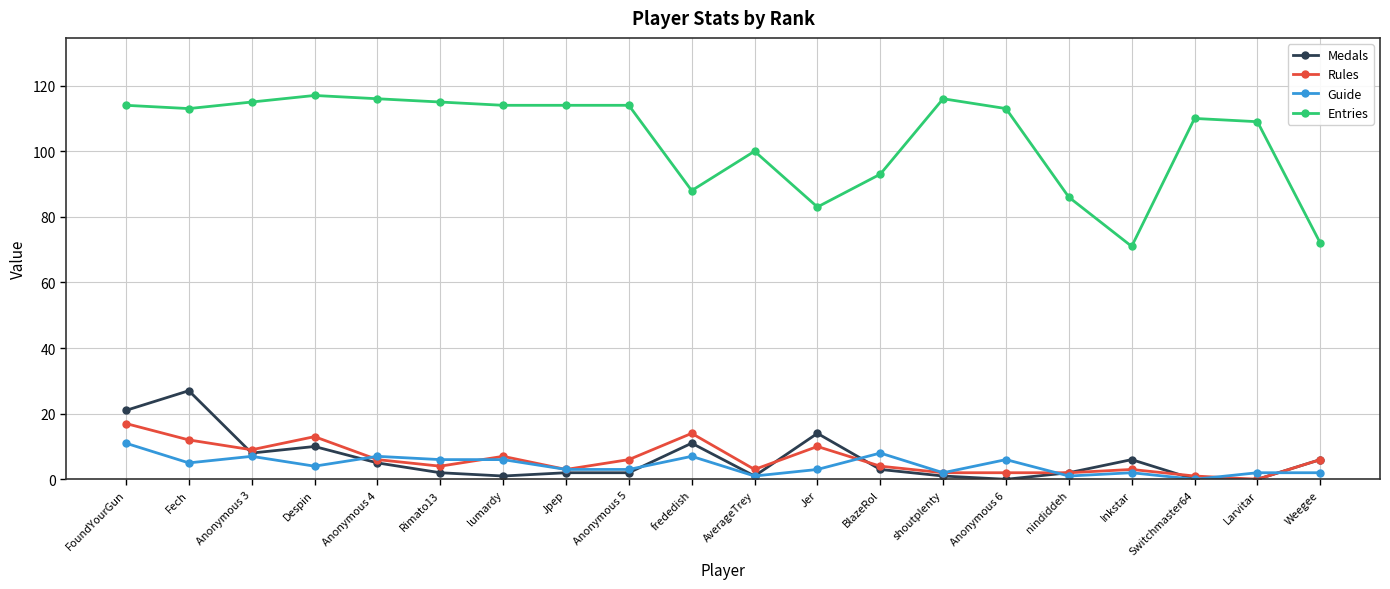

What is the total value across all series at Switchmaster64?

111